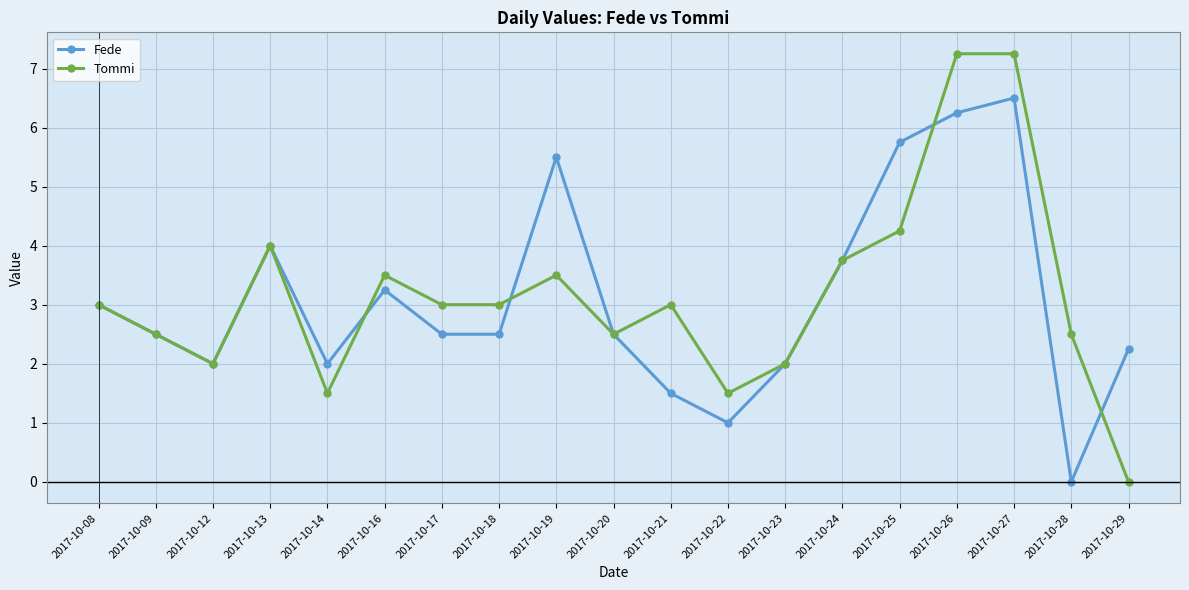

What is the value of the Tommi point at the 5th from the left?

1.5